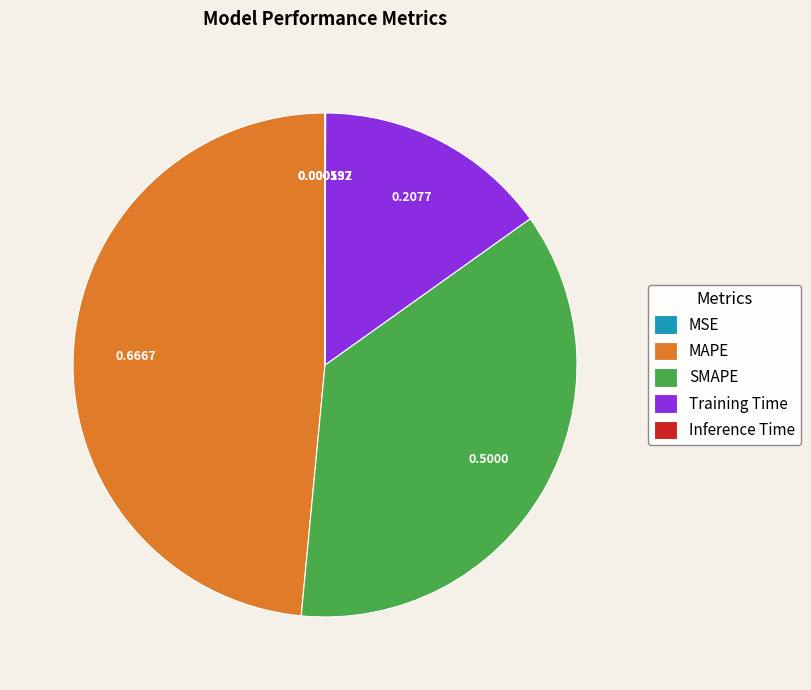

Is there a majority slice in this chart?

No